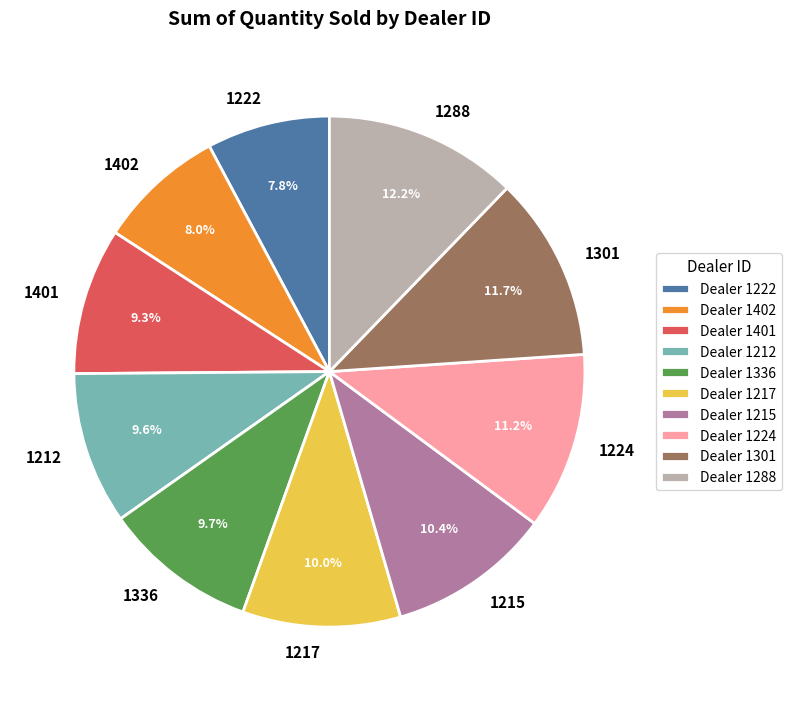

Combined, what portion of the pie is 1222 and 1288?

20.0%